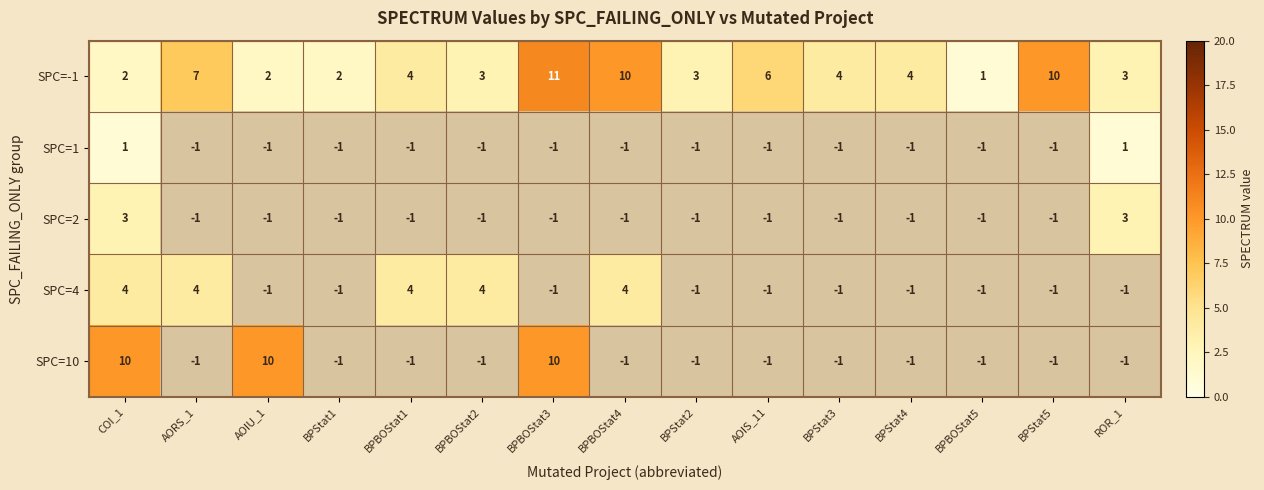

The value of SPC=-1 at BPStat2 is 3. True or false?

True